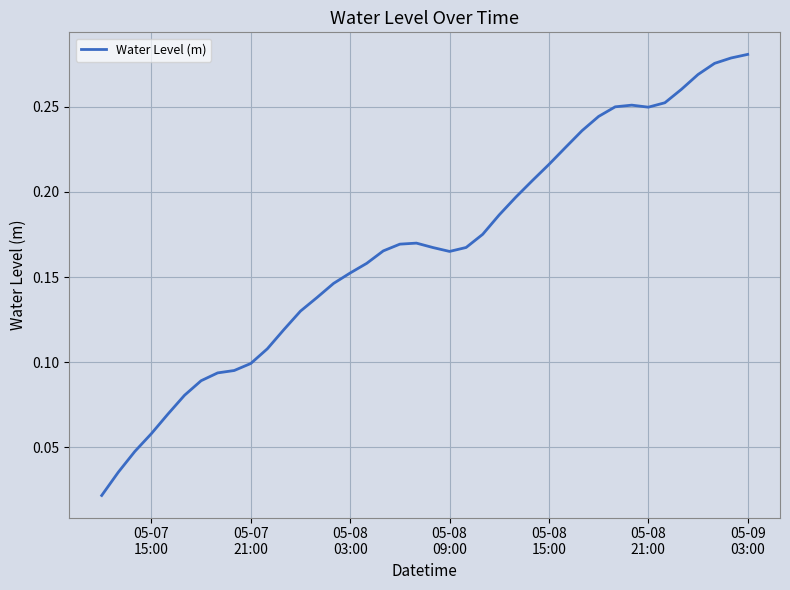

Reading right to left, extract all data points from this chart.

0.3	0.3	0.3	0.3	0.3	0.3	0.2	0.3	0.3	0.2	0.2	0.2	0.2	0.2	0.2	0.2	0.2	0.2	0.2	0.2	0.2	0.2	0.2	0.2	0.2	0.1	0.1	0.1	0.1	0.1	0.1	0.1	0.1	0.1	0.1	0.1	0.1	0.0	0.0	0.0